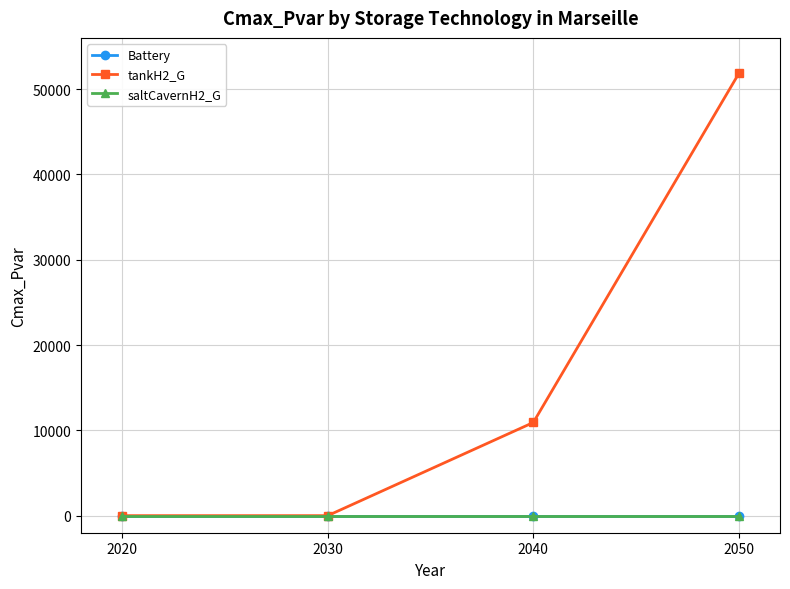

True or false: tankH2_G has a value of -16443.9 at 2030.

False